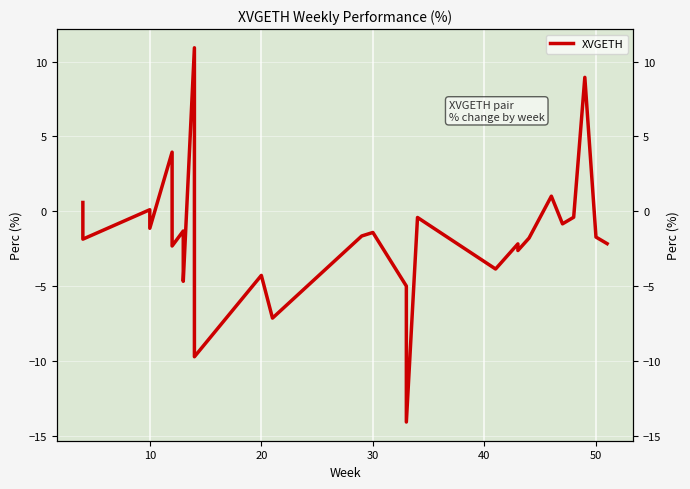

How many points are higher than both their immediate neighbors (excluding endpoints)?

10